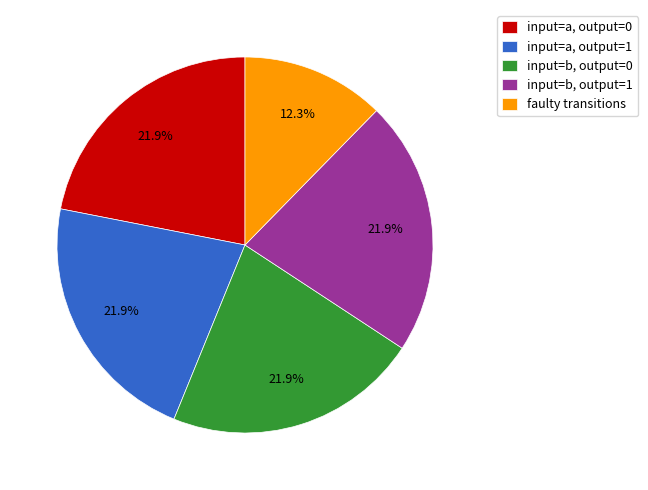

Does input=a, output=1 represent more than half of the total?

No